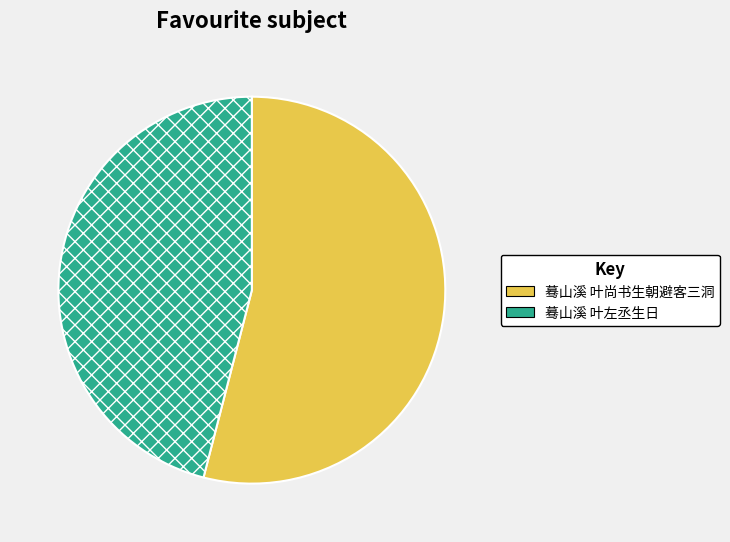

Which category has the biggest portion of the pie?

蓦山溪 叶尚书生朝避客三洞